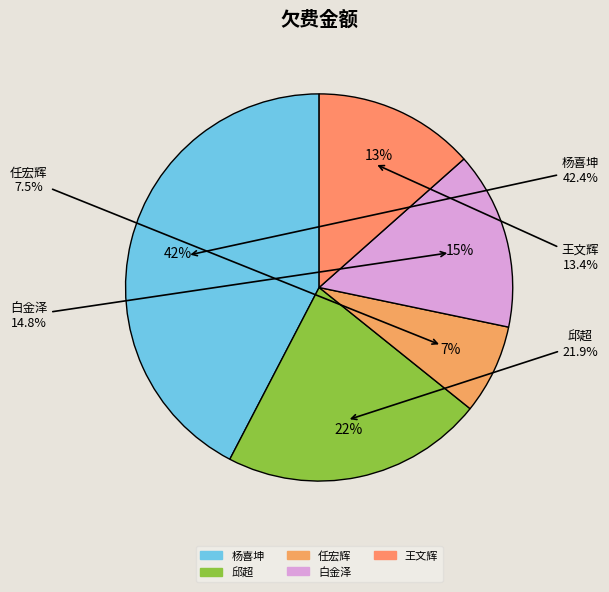

Between 任宏辉 and 王文辉, which is larger?

王文辉